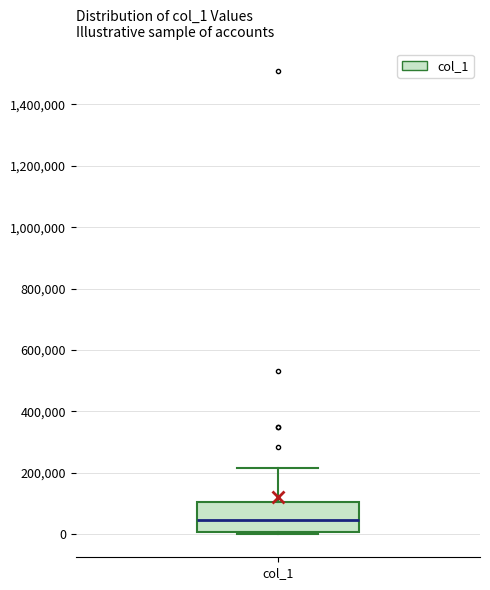

Read this box plot against the y-axis: the position of the median line, the range covered by the box, and the ends of both whiskers. The values are not printed on the chart, so give them approximately, as read against the axis.

median 40000, box 0 to 100000, whiskers 0 (just below the box's lower edge) to 220000